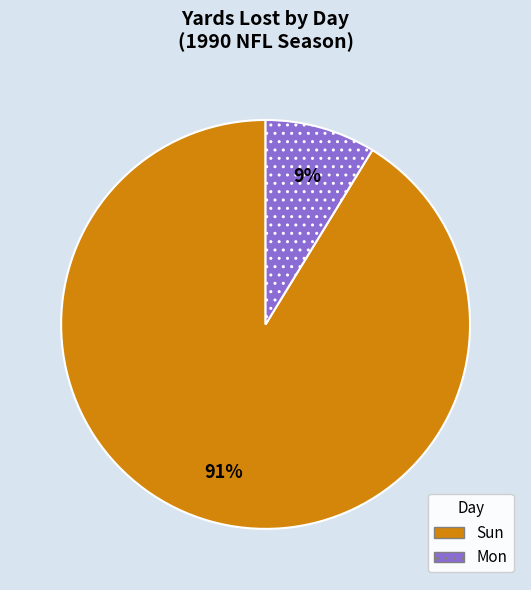

How many slices are in this pie chart?

2